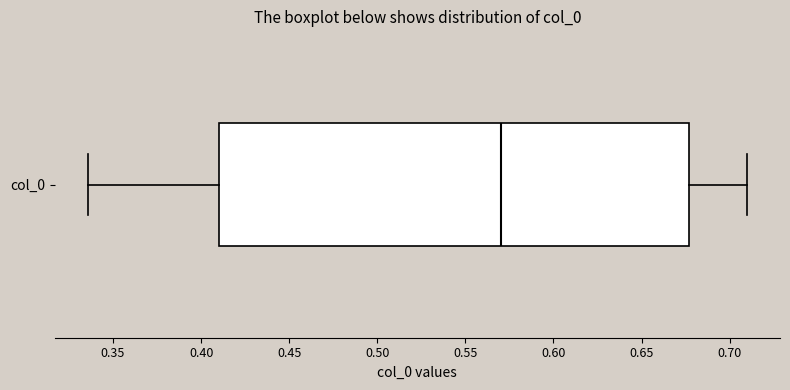

Read this box plot against the x-axis: the position of the median line, the range covered by the box, and the ends of both whiskers. The values are not printed on the chart, so give them approximately, as read against the axis.

median 0.570, box 0.410 to 0.675, whiskers 0.335 to 0.710